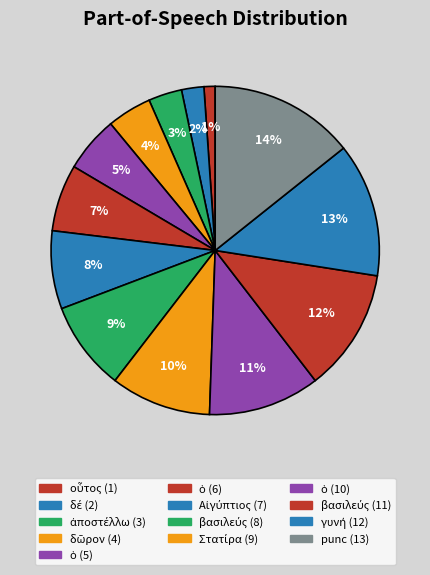

Is there any slice that represents more than half of the pie?

No